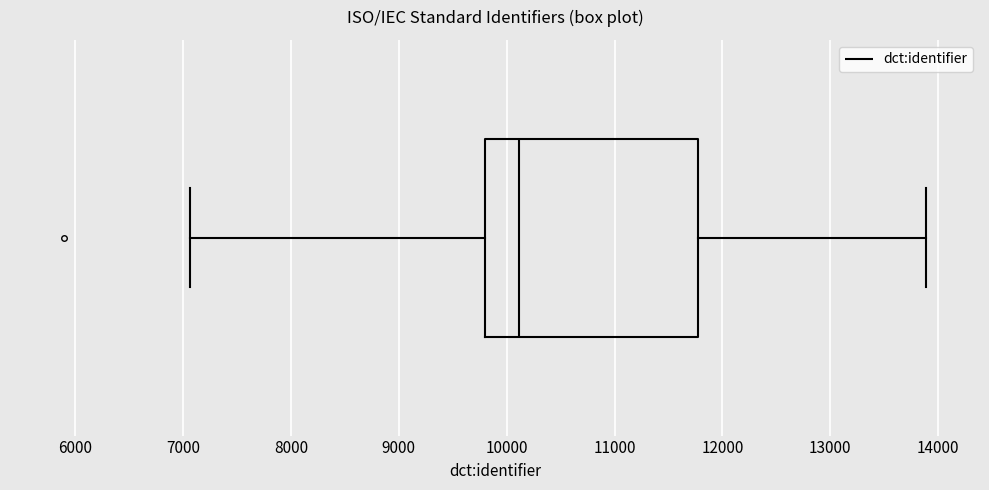

Transcribe this box plot: give where the median line is, the range the box spans, and where the two whiskers end, as read against the x-axis. The values are not printed on the chart, so give them approximately, as read against the axis.

median 10100, box 9800 to 11800, whiskers 7100 to 13900